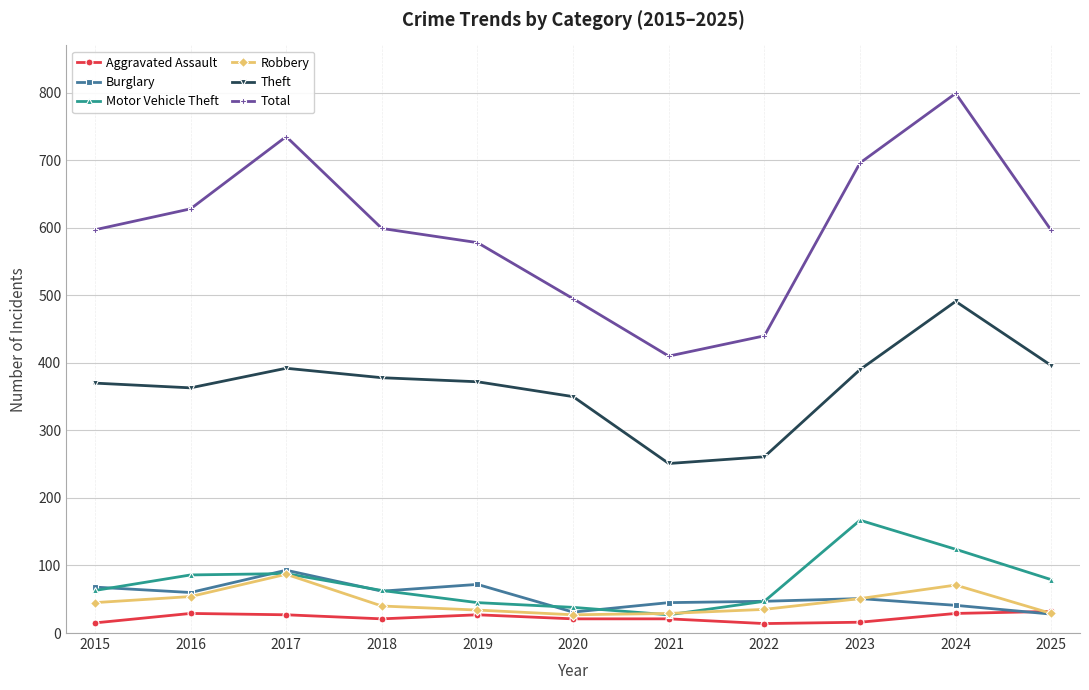

Which series changed the most between 2015 and 2017?

Total